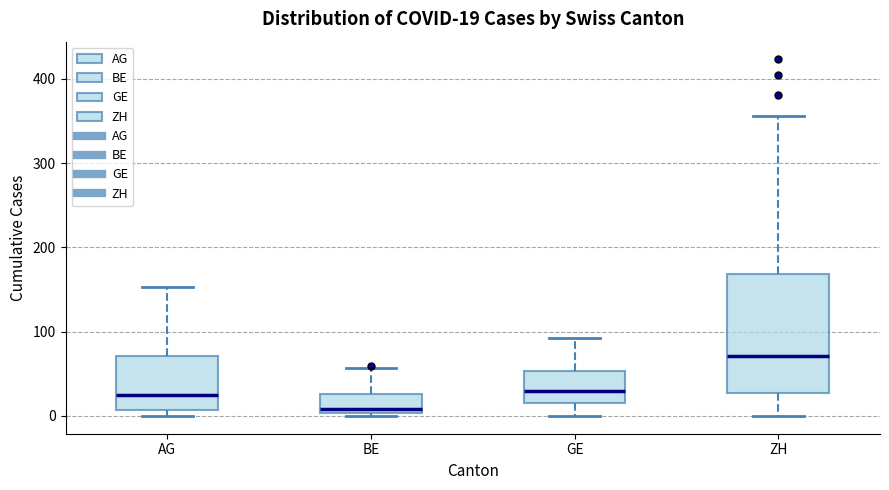

Which box's median line is the highest?

ZH